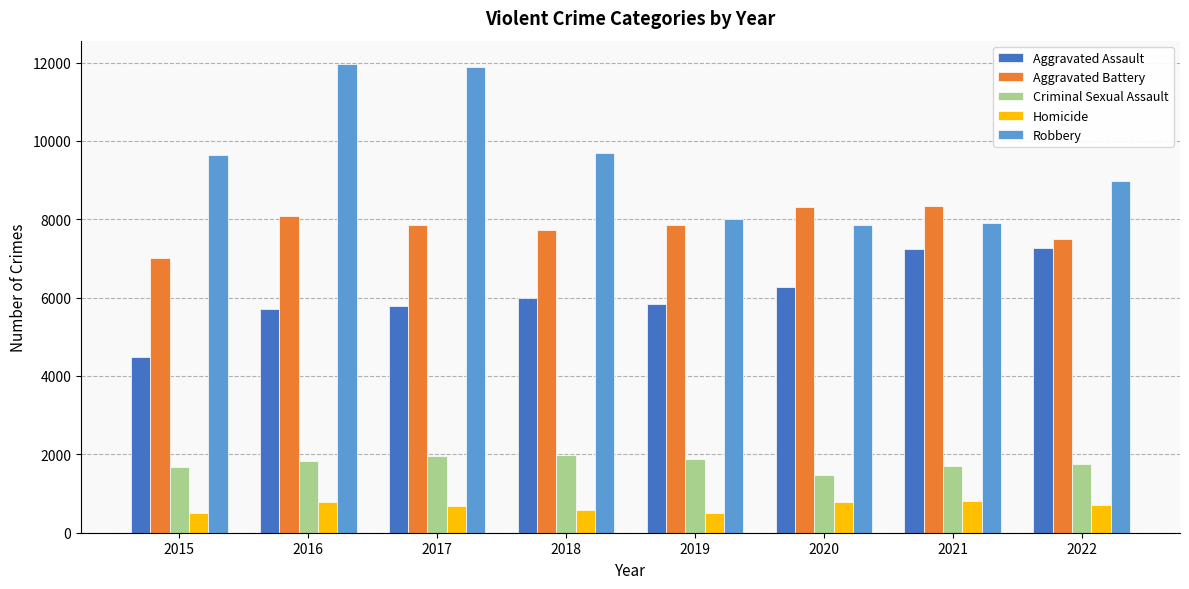

What is the difference between the second highest and second lowest values in the Criminal Sexual Assault series?

273